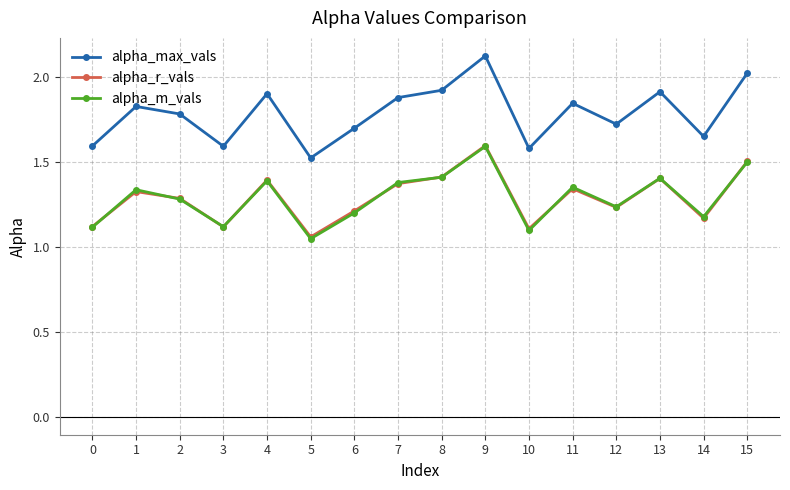

Which label corresponds to the smallest value in the chart?

5